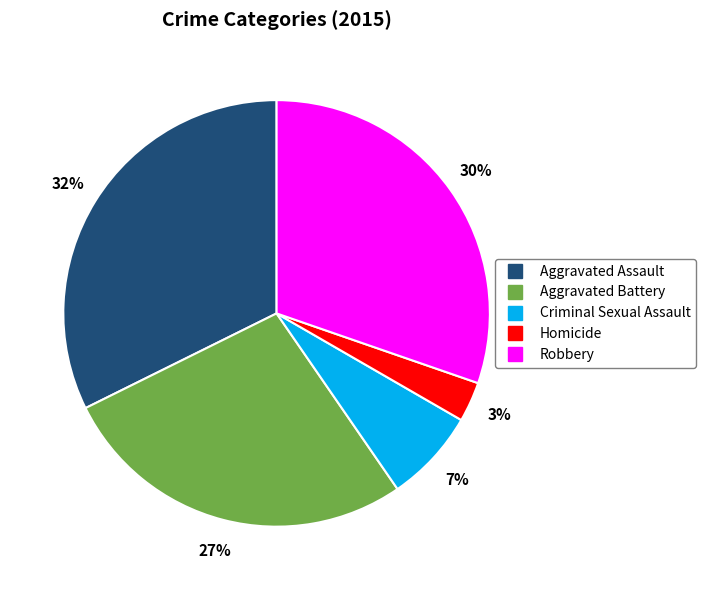

Rank the categories by value from lowest to highest.

Homicide, Criminal Sexual Assault, Aggravated Battery, Robbery, Aggravated Assault